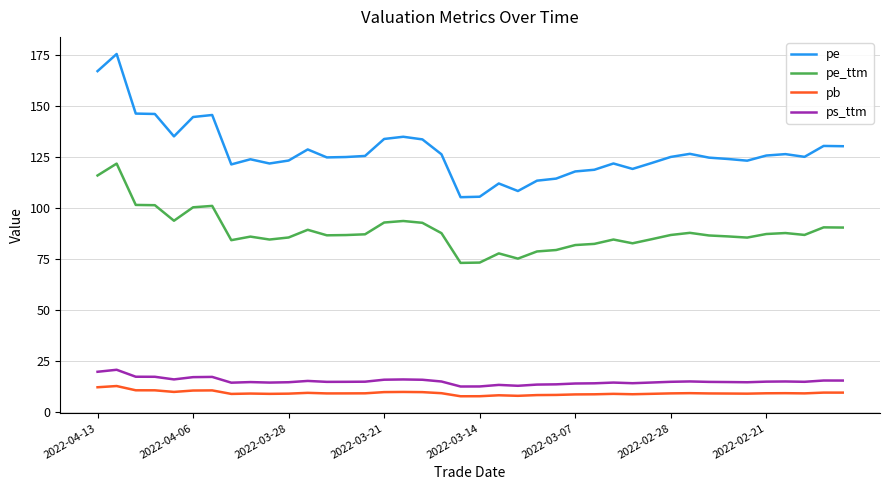

Which series has the largest range (max minus min)?

pe